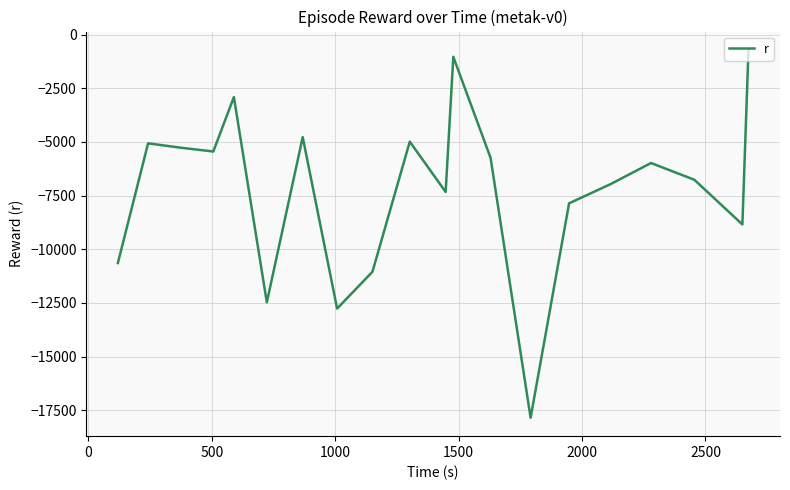

What is the minimum value shown in the chart?

-17850.3